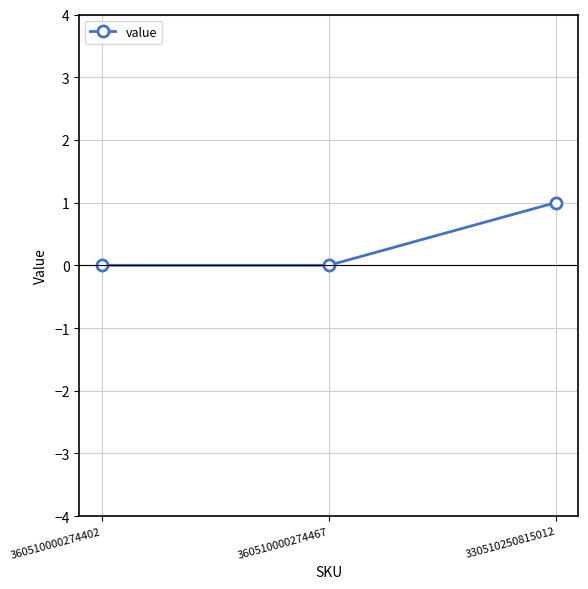

What is the difference between the values at 360510000274467 and 330510250815012?

1